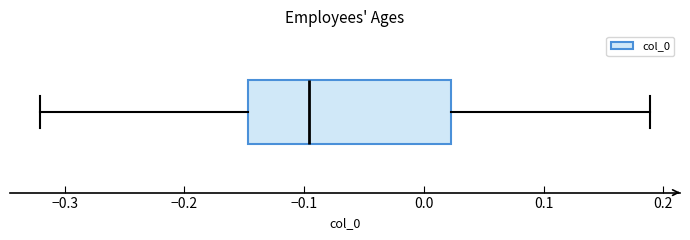

Read this box plot against the x-axis: the position of the median line, the range covered by the box, and the ends of both whiskers. The values are not printed on the chart, so give them approximately, as read against the axis.

median -0.10, box -0.15 to 0.02, whiskers -0.32 to 0.19